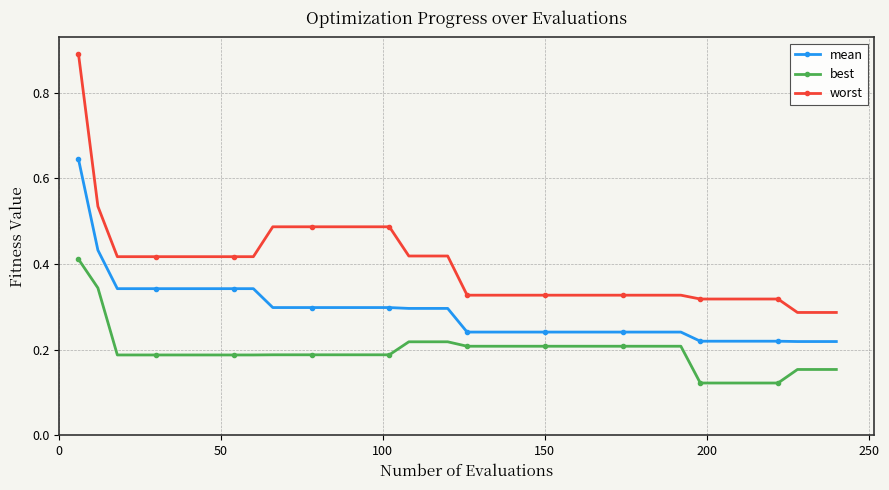

Which series has the largest range (max minus min)?

worst